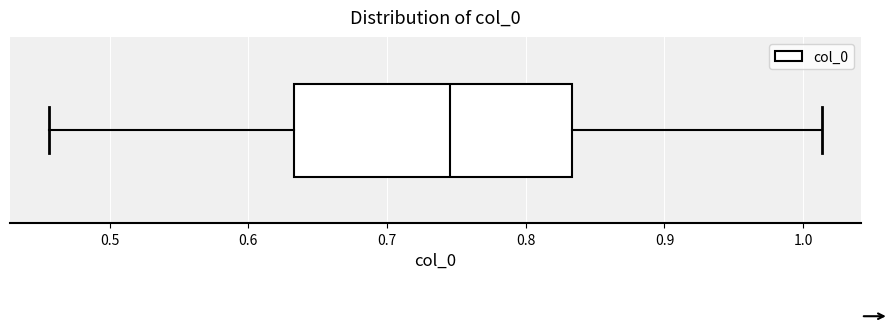

Transcribe this box plot: give where the median line is, the range the box spans, and where the two whiskers end, as read against the x-axis. The values are not printed on the chart, so give them approximately, as read against the axis.

median 0.75, box 0.63 to 0.83, whiskers 0.46 to 1.01